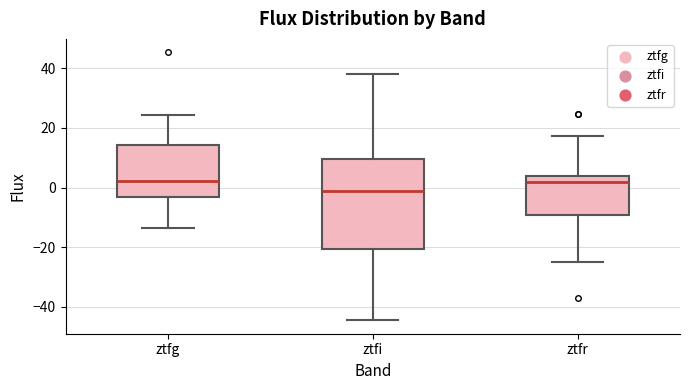

Where does the upper whisker of the box for ztfg end on the y-axis? The values are not printed on the chart, so give them approximately, as read against the axis.

24